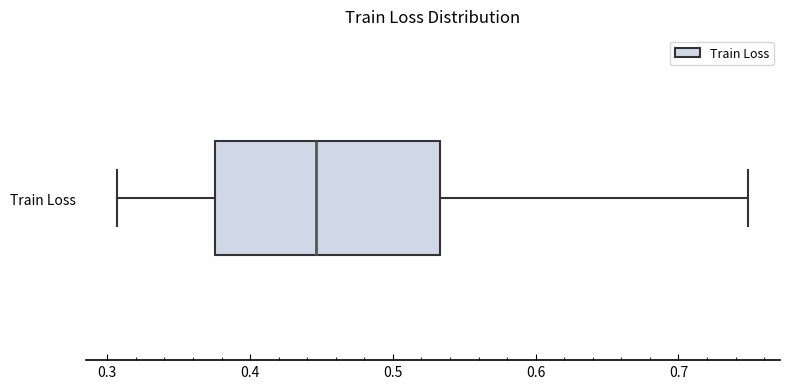

Transcribe this box plot: give where the median line is, the range the box spans, and where the two whiskers end, as read against the x-axis. The values are not printed on the chart, so give them approximately, as read against the axis.

median 0.45, box 0.38 to 0.53, whiskers 0.31 to 0.75